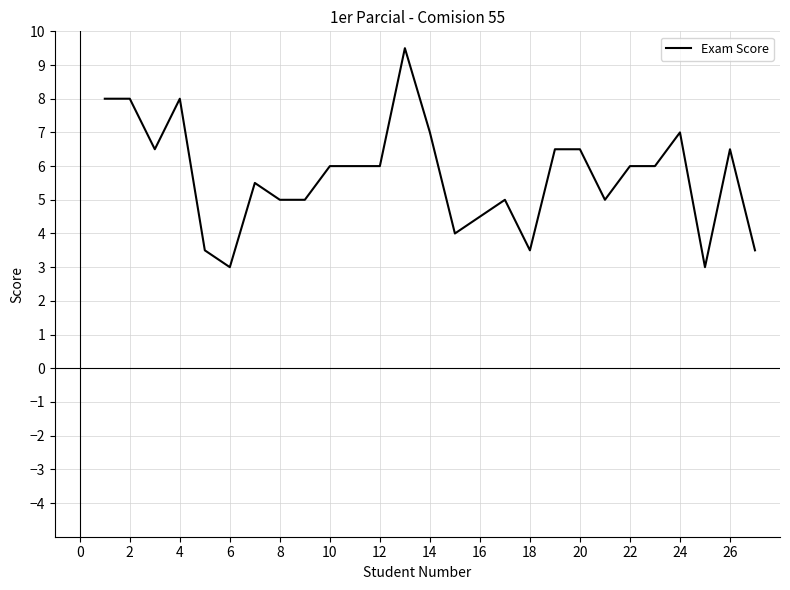

What is the maximum value shown in the chart?

9.5